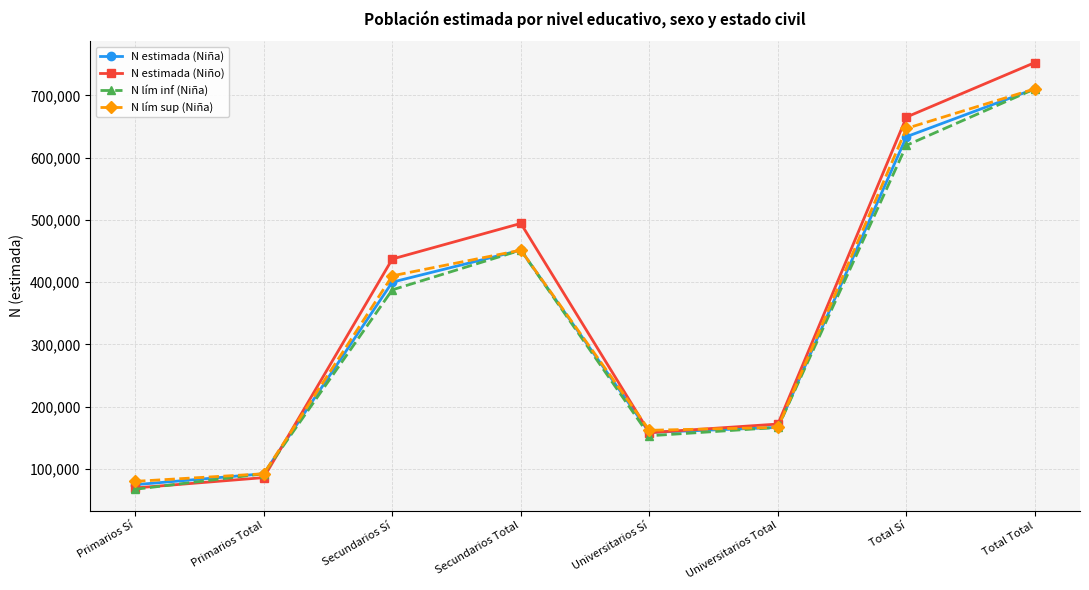

At which category does the chart reach its minimum across all series?

Primarios Sí